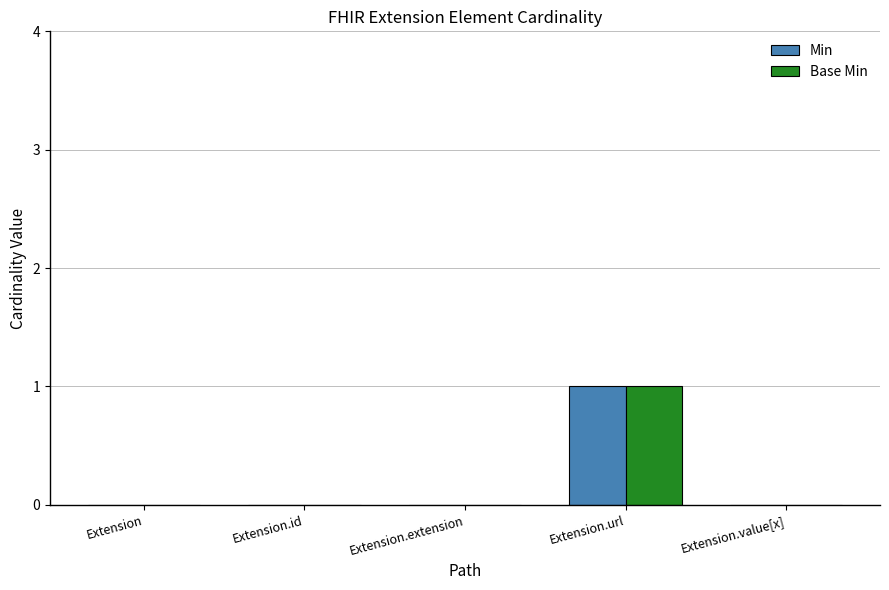

What is the total value across all series at Extension.url?

2